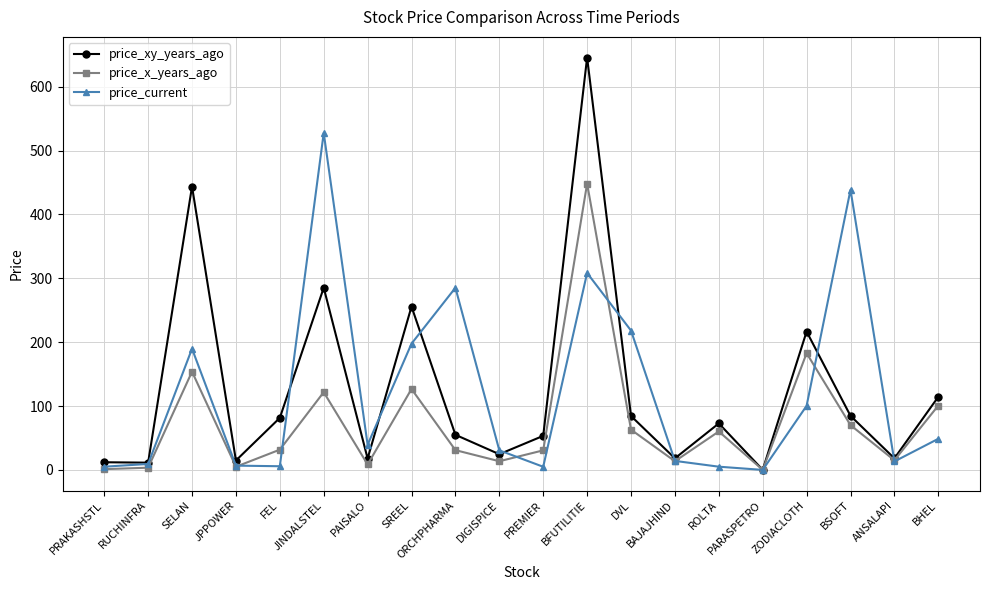

Where is price_xy_years_ago nearest to the value 322?

JINDALSTEL